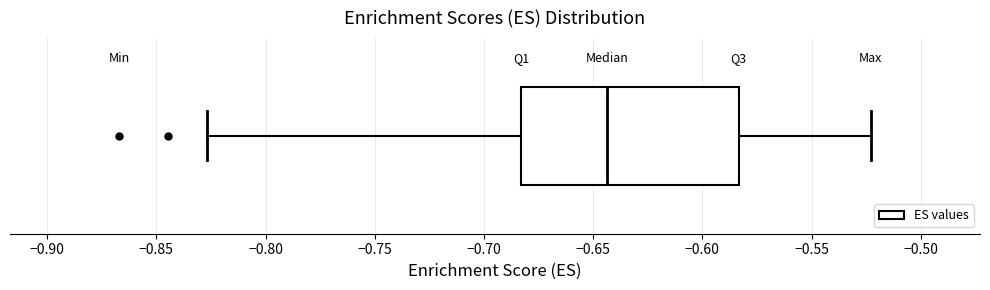

Where is the right edge of the box on the x-axis? The values are not printed on the chart, so give them approximately, as read against the axis.

-0.585